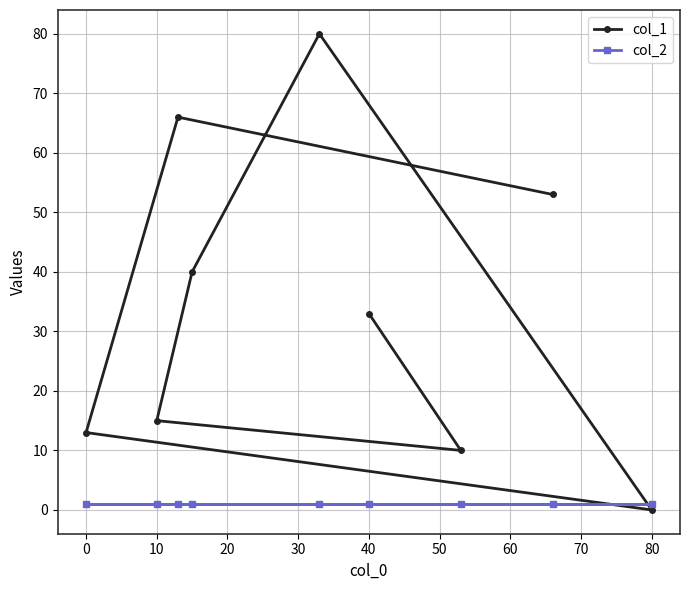

Which series has the widest spread of values?

col_1